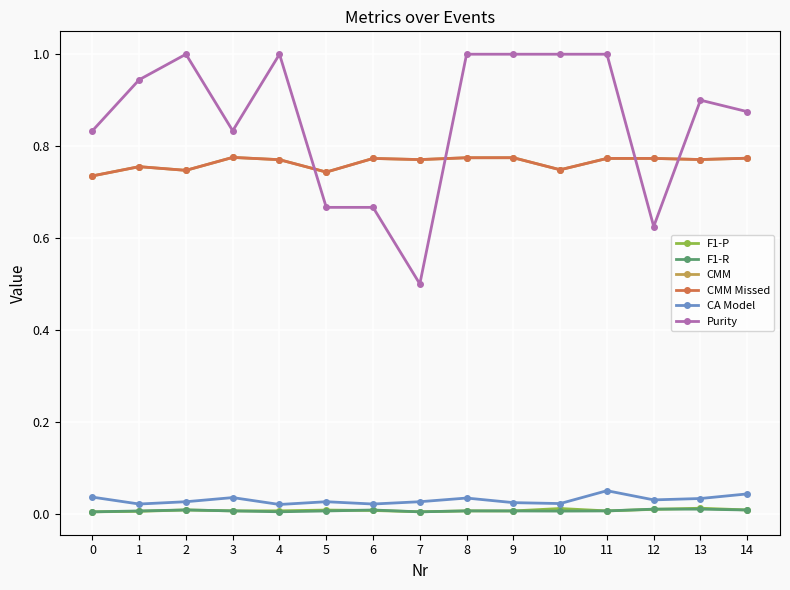

Which series has the widest spread of values?

Purity